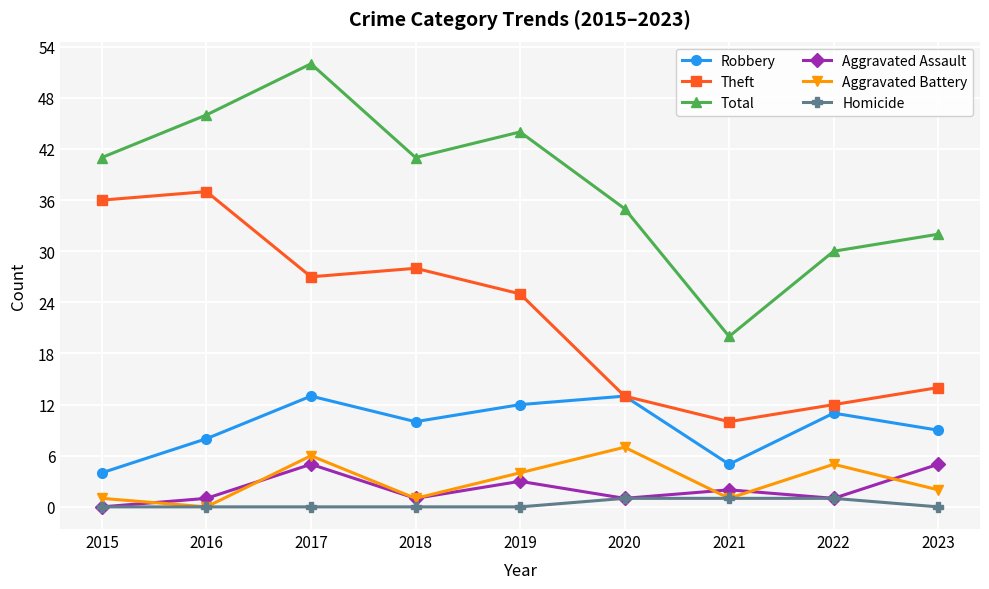

What is the difference between the maximum and second lowest values in the Theft series?

25